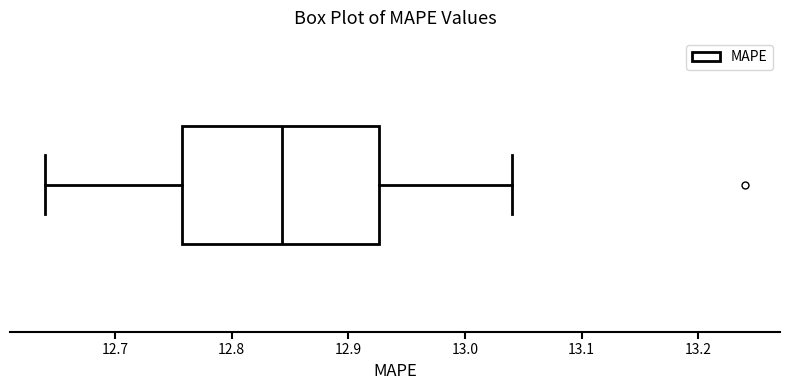

Transcribe this box plot: give where the median line is, the range the box spans, and where the two whiskers end, as read against the x-axis. The values are not printed on the chart, so give them approximately, as read against the axis.

median 12.84, box 12.76 to 12.93, whiskers 12.64 to 13.04